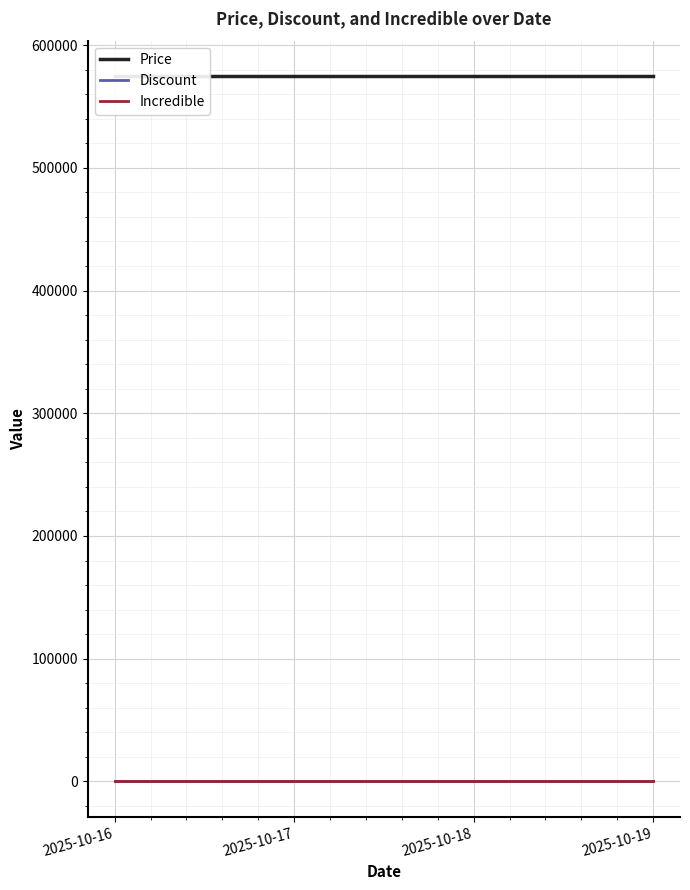

Between 2025-10-17 and 2025-10-18, which is larger?

2025-10-17